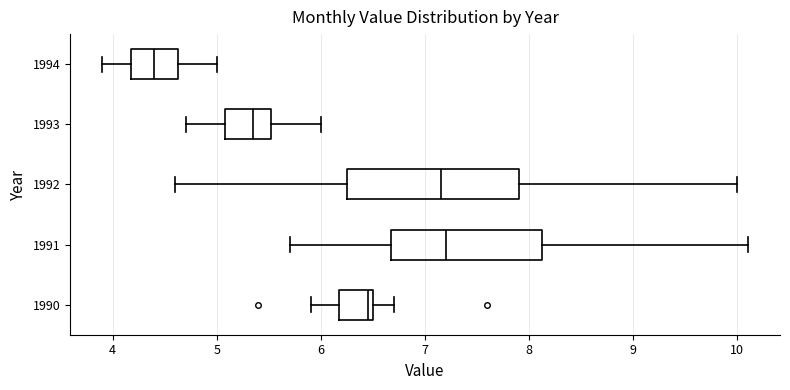

Comparing the boxes themselves (not the whiskers), which one is the widest?

1992